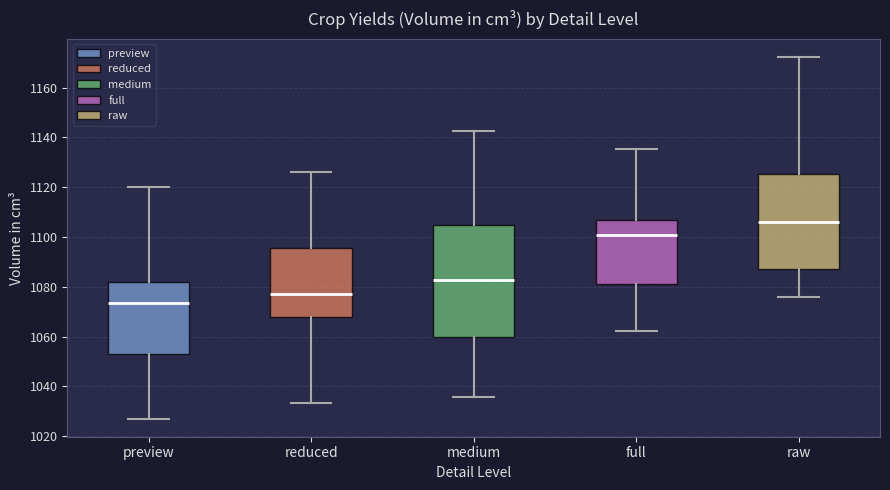

Which box has the lowest median line?

preview